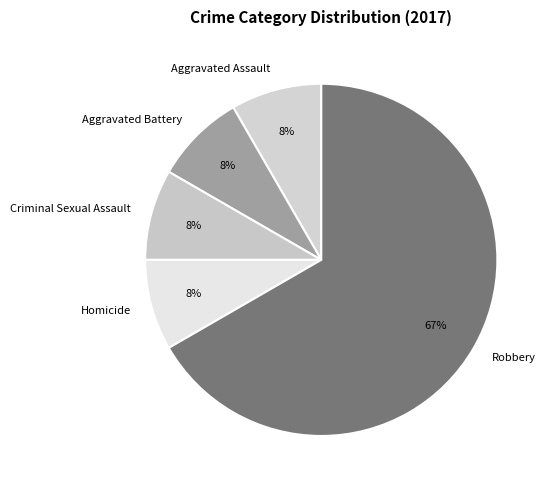

Which category has the biggest portion of the pie?

Robbery